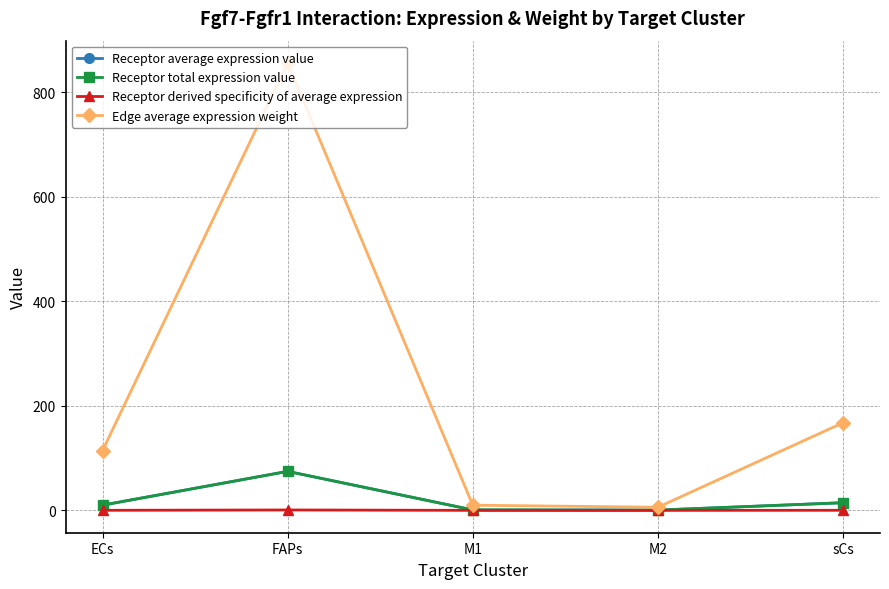

Does the chart have visible grid lines?

Yes